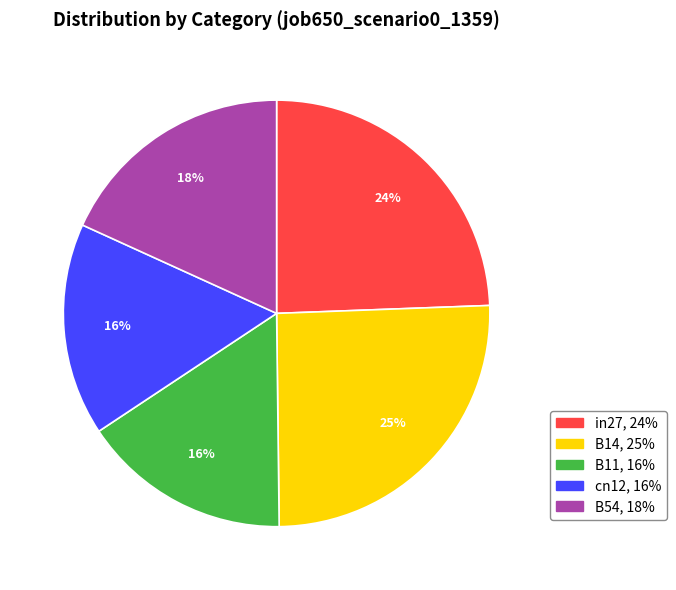

How many slices are in this pie chart?

5